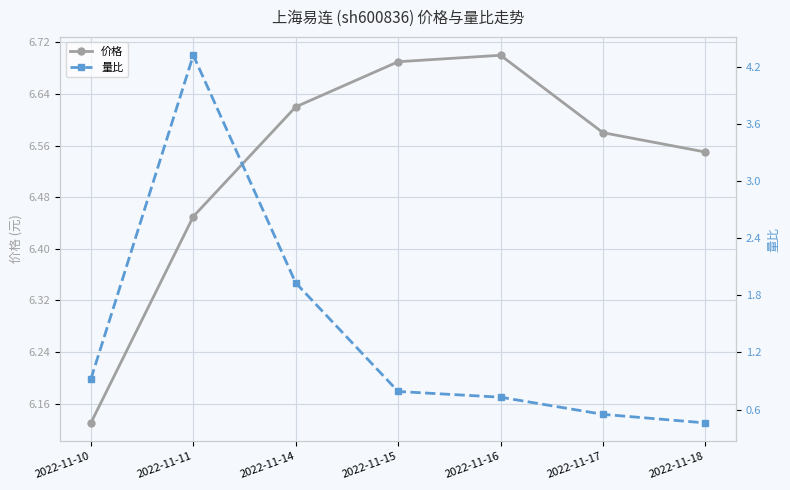

What is the average value of the 价格 series?

6.5